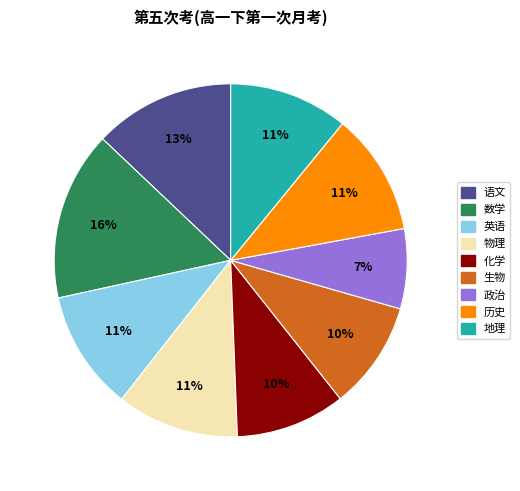

What percentage is the 数学 slice, to the nearest percent?

16%